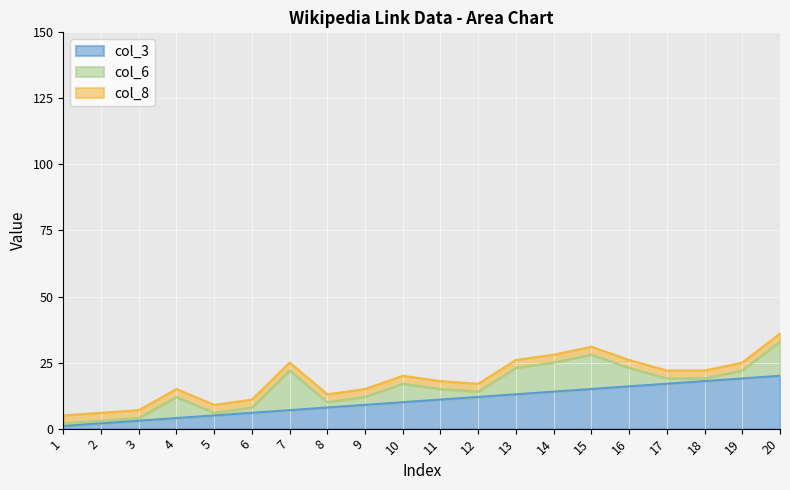

What is the value of the col_6 point at the 11th from the left?

4